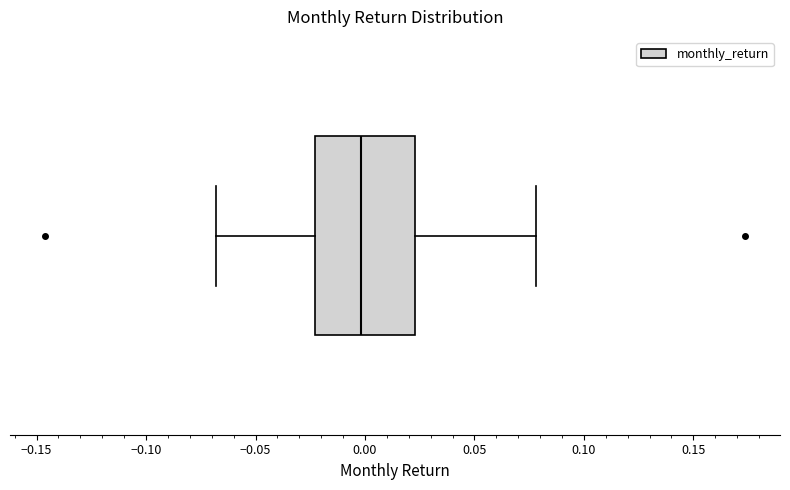

Transcribe this box plot: give where the median line is, the range the box spans, and where the two whiskers end, as read against the x-axis. The values are not printed on the chart, so give them approximately, as read against the axis.

median 0.000, box -0.025 to 0.025, whiskers -0.070 to 0.080